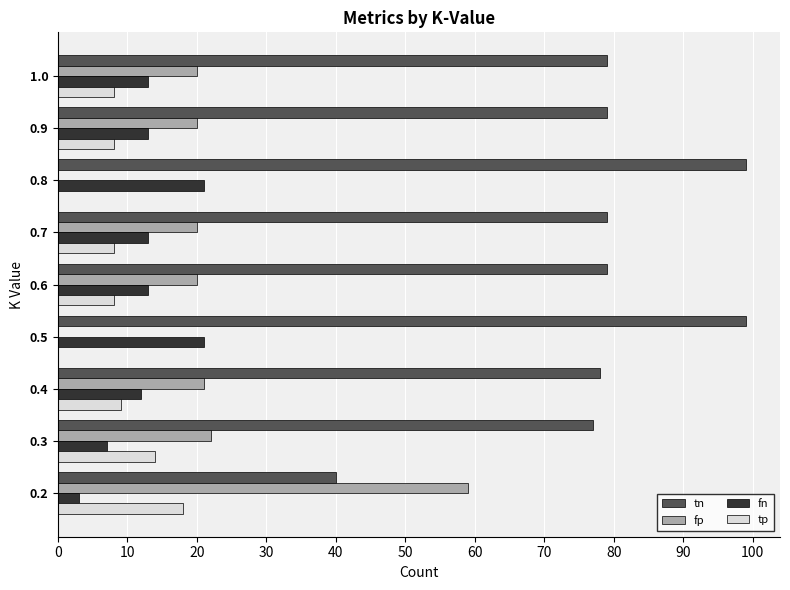

How many series are shown in this chart?

4